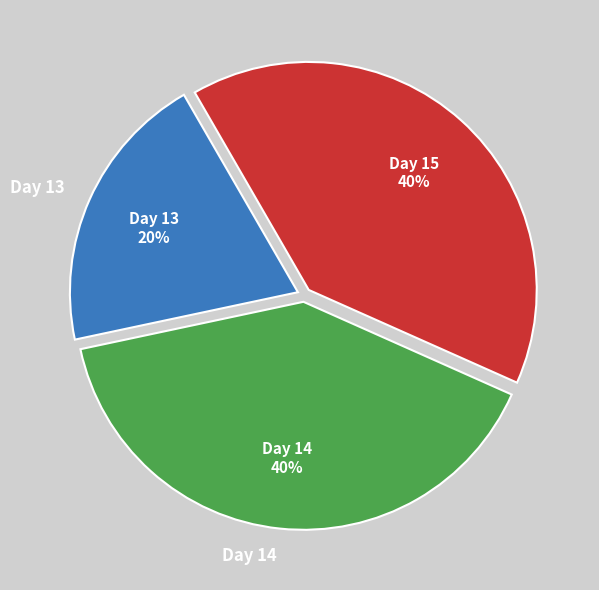

Which slice is the smallest?

Day 13